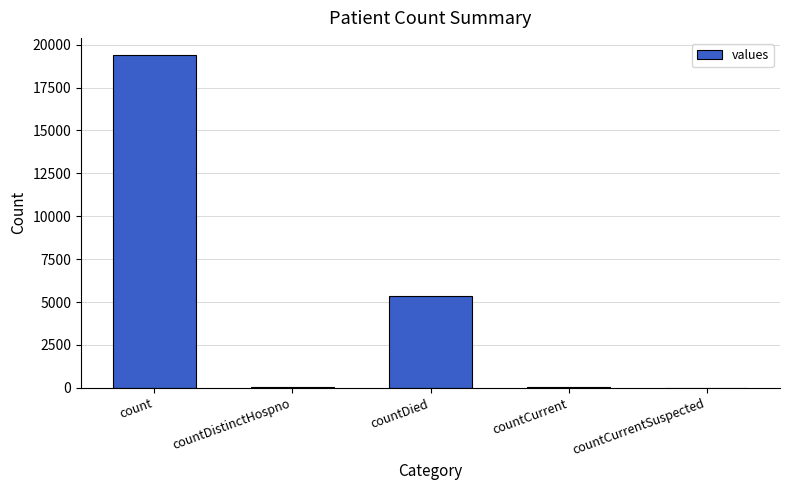

What is the greatest value displayed?

19420